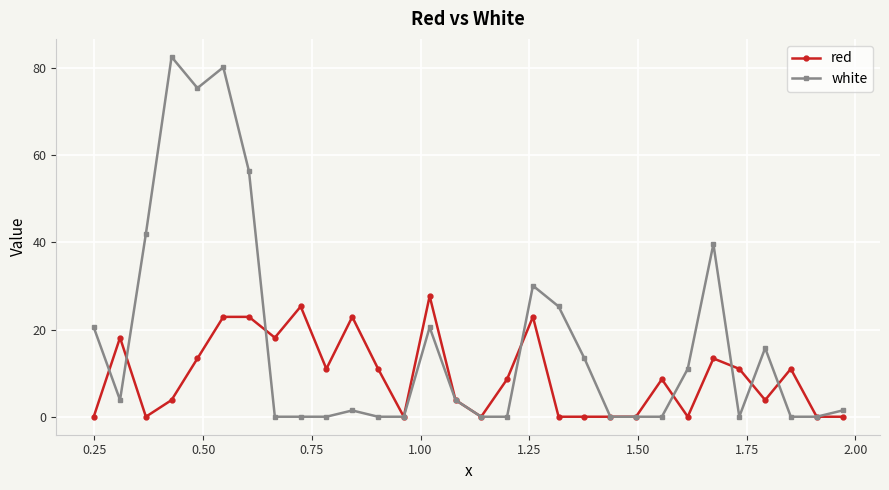

In white, how many points are higher than both neighbors (excluding endpoints)?

7